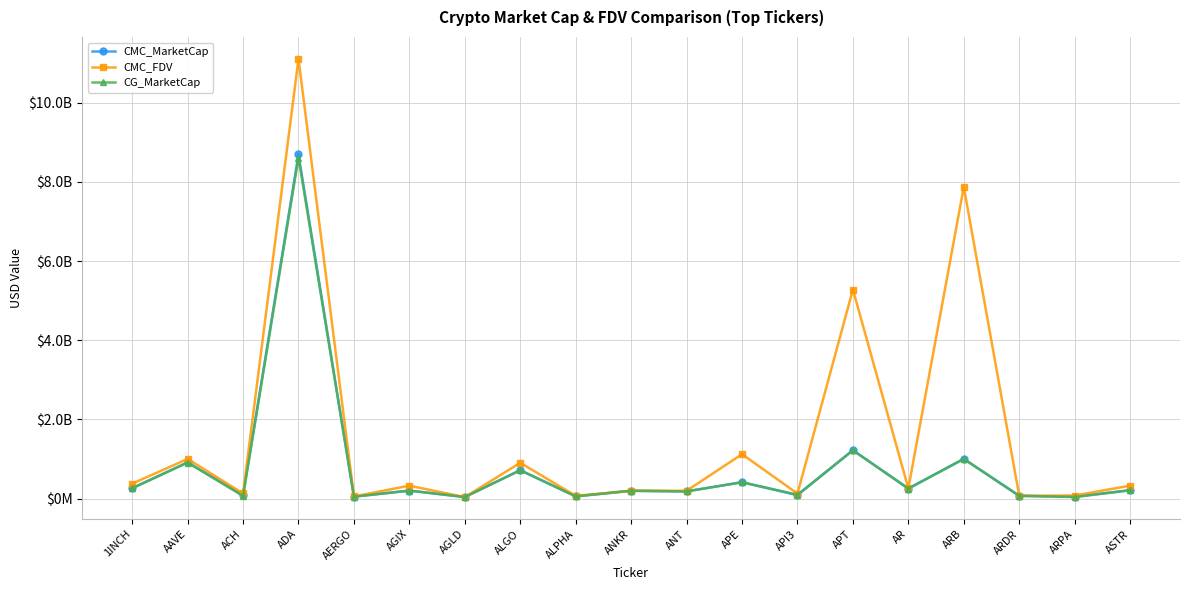

Which has a higher value, AGLD or AGIX?

AGIX